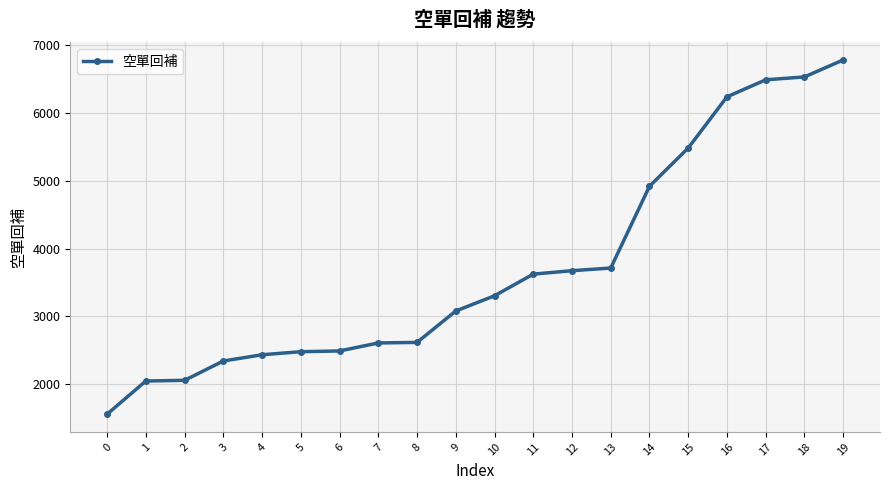

Approximately how many times larger is the value at 15 compared to 14?

1.1